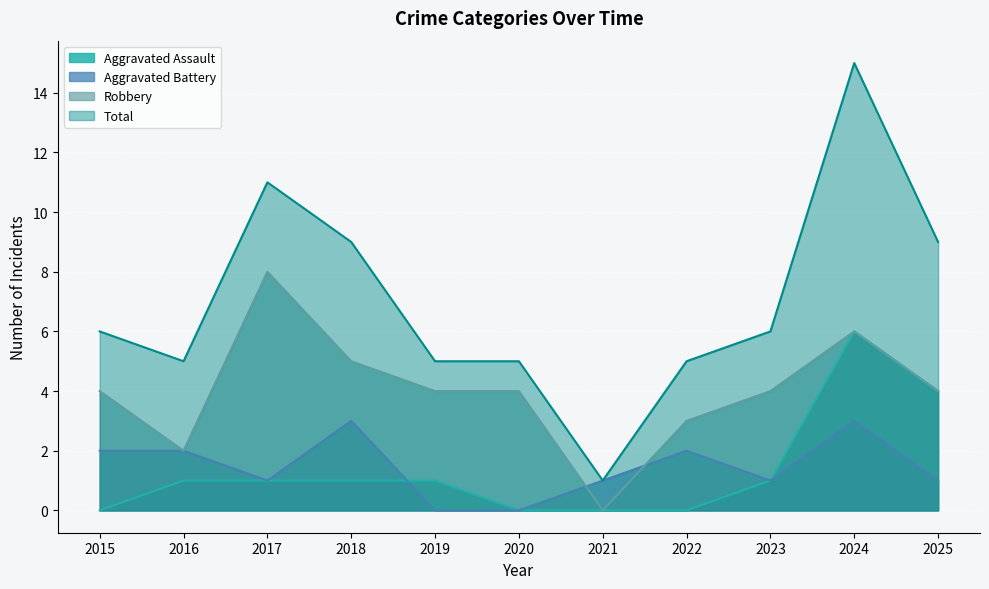

True or false: Total and Robbery cross at least once.

False